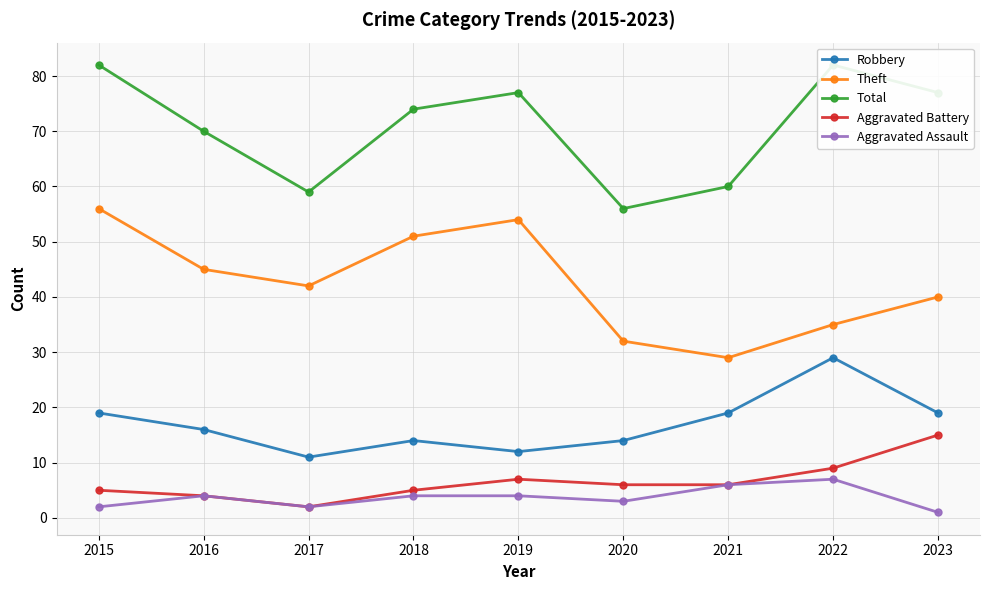

At how many categories does at least one series exceed 61?

6